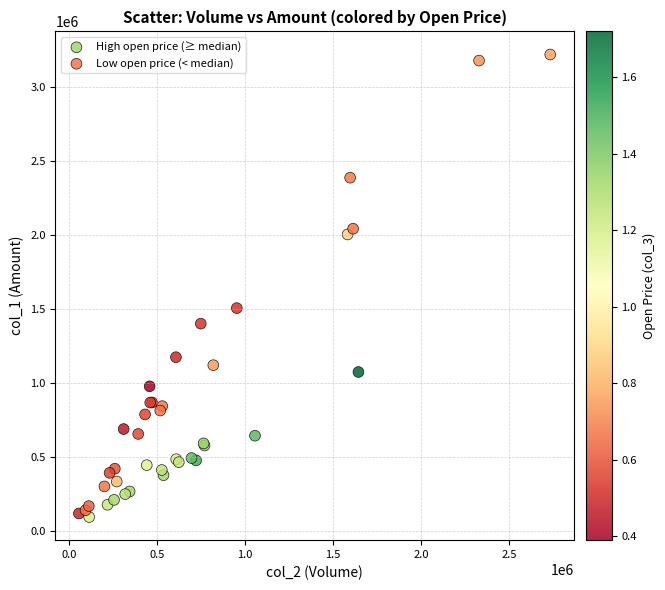

Which series contains the highest Y value?

High open price (≥ median)